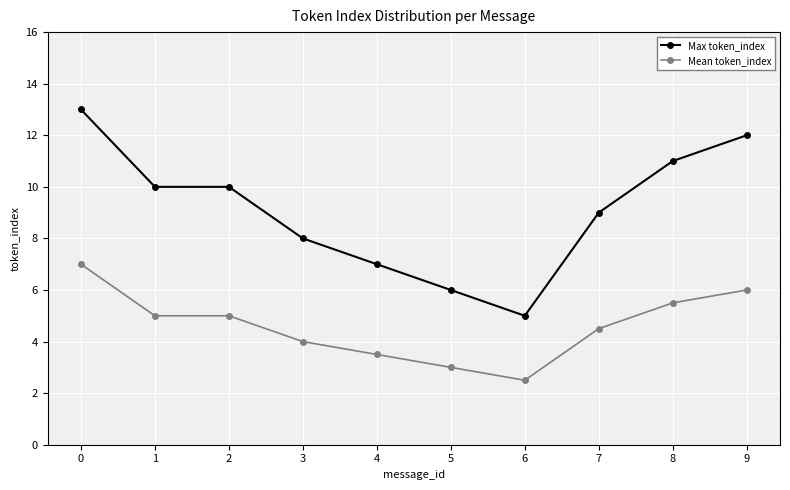

True or false: Max token_index and Mean token_index cross at least once.

False